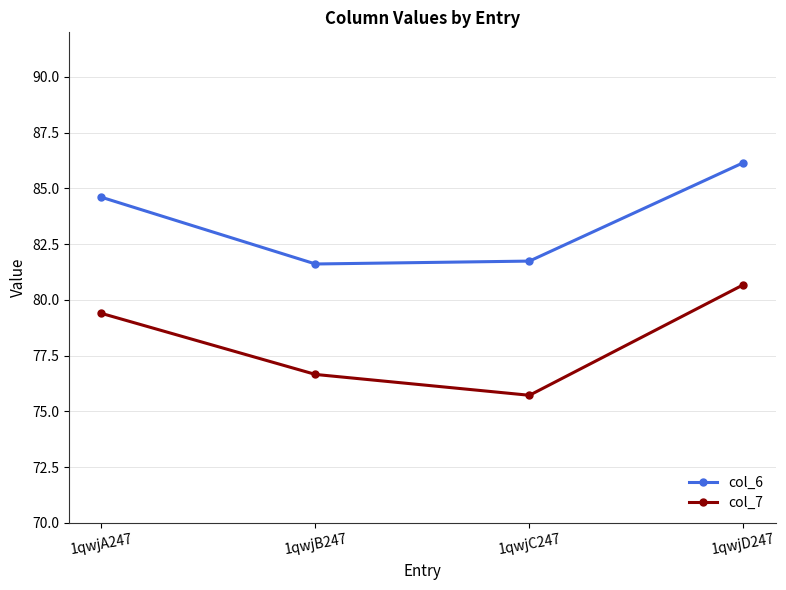

Rank the series by their average value, from highest to lowest.

col_6, col_7